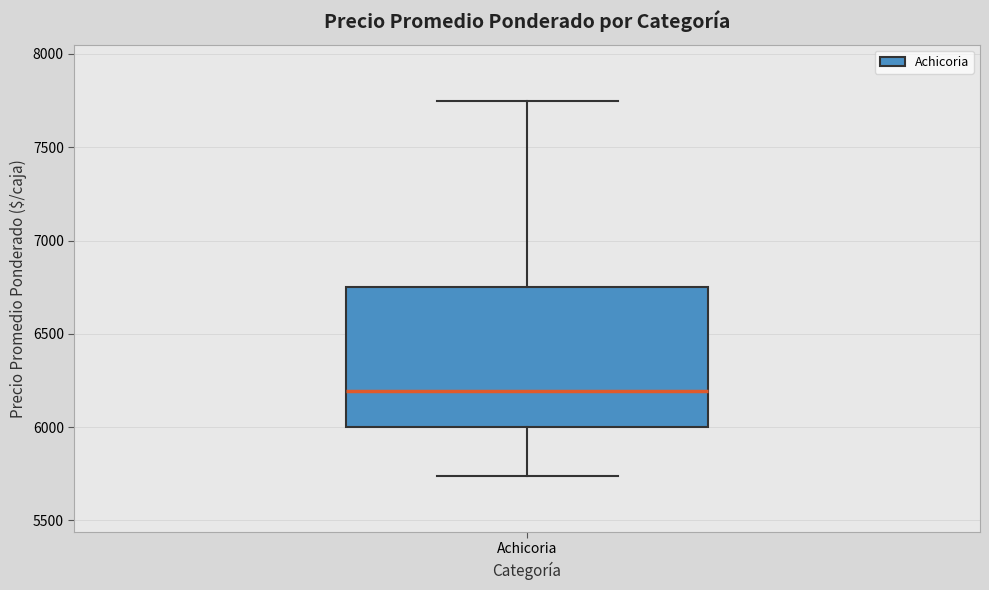

Read this box plot against the y-axis: the position of the median line, the range covered by the box, and the ends of both whiskers. The values are not printed on the chart, so give them approximately, as read against the axis.

median 6200, box 6000 to 6750, whiskers 5750 to 7750